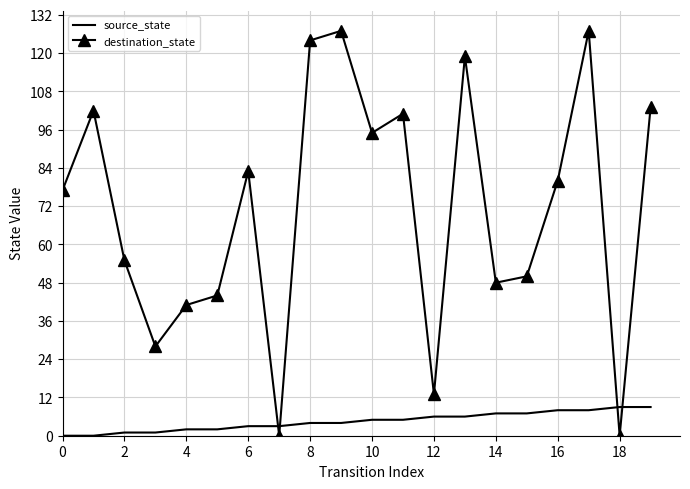

List the series in order of their overall mean, lowest first.

source_state, destination_state